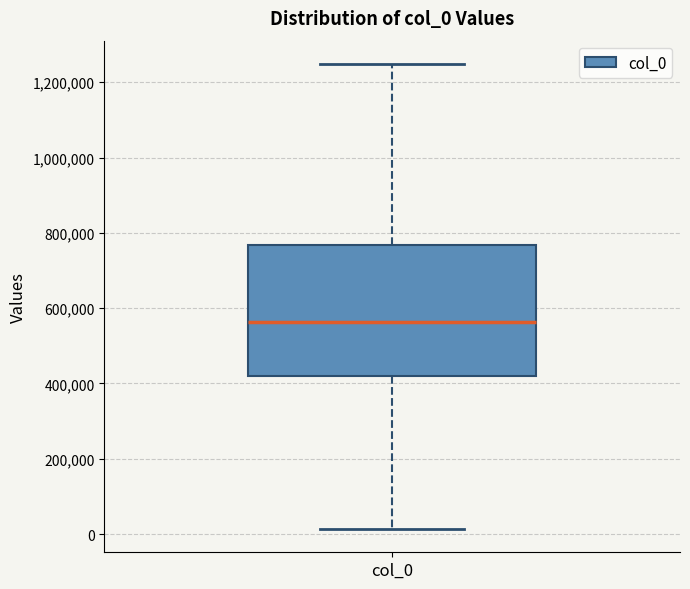

Read this box plot against the y-axis: the position of the median line, the range covered by the box, and the ends of both whiskers. The values are not printed on the chart, so give them approximately, as read against the axis.

median 560000, box 420000 to 760000, whiskers 20000 to 1240000